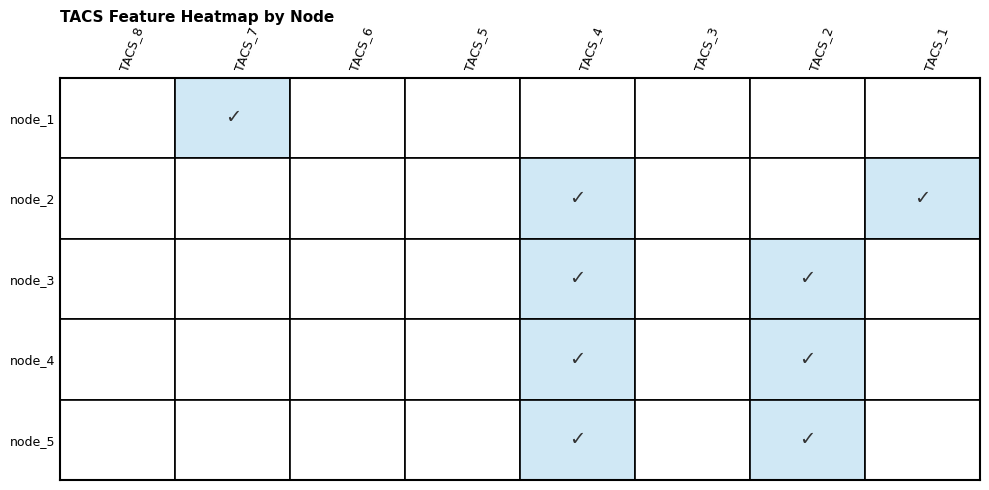

True or false: 6 has a value of 0 at 0.

True